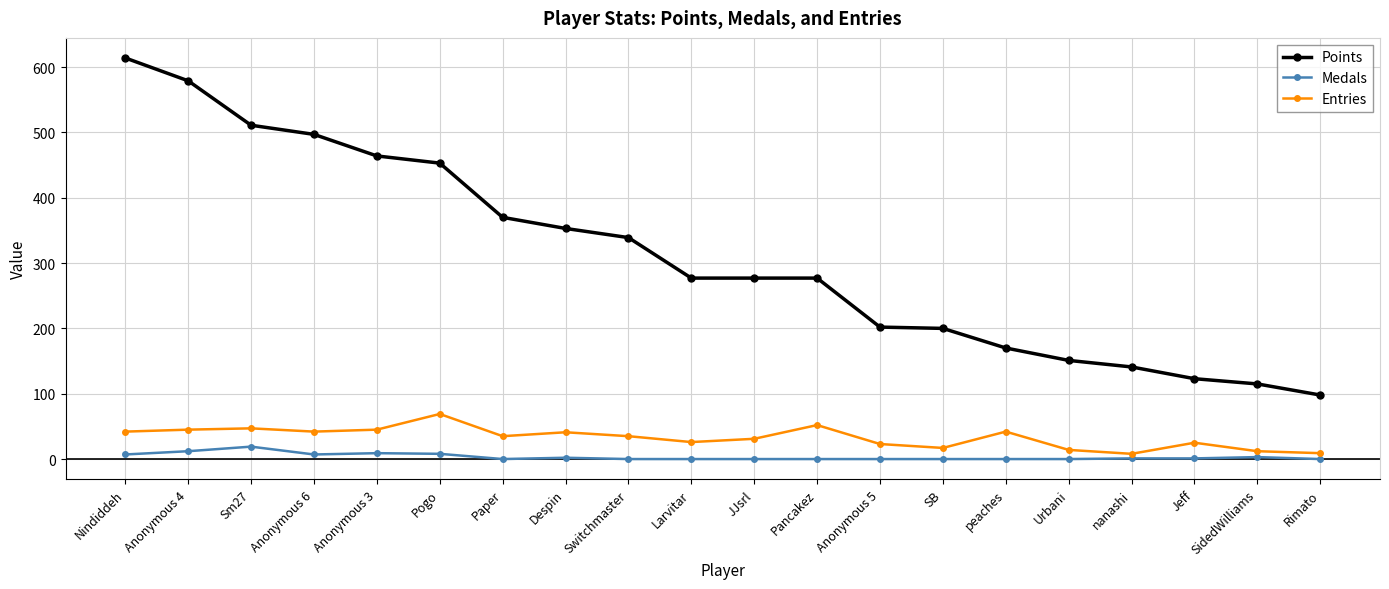

Which category has the highest value across all series?

Nindiddeh